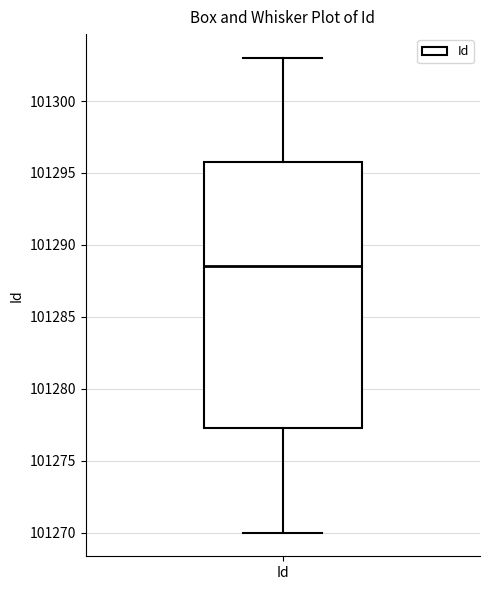

Read this box plot against the y-axis: the position of the median line, the range covered by the box, and the ends of both whiskers. The values are not printed on the chart, so give them approximately, as read against the axis.

median 101288.5, box 101277.5 to 101296.0, whiskers 101270.0 to 101303.0